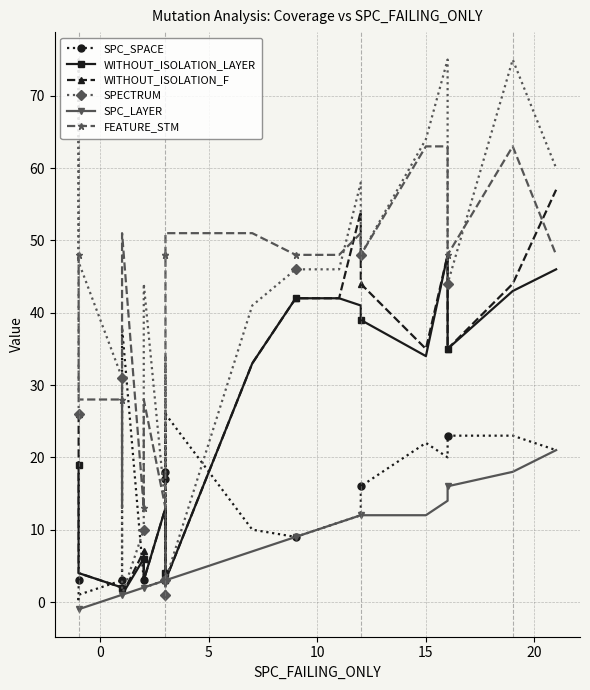

What is the sum of all WITHOUT_ISOLATION_LAYER values?

481